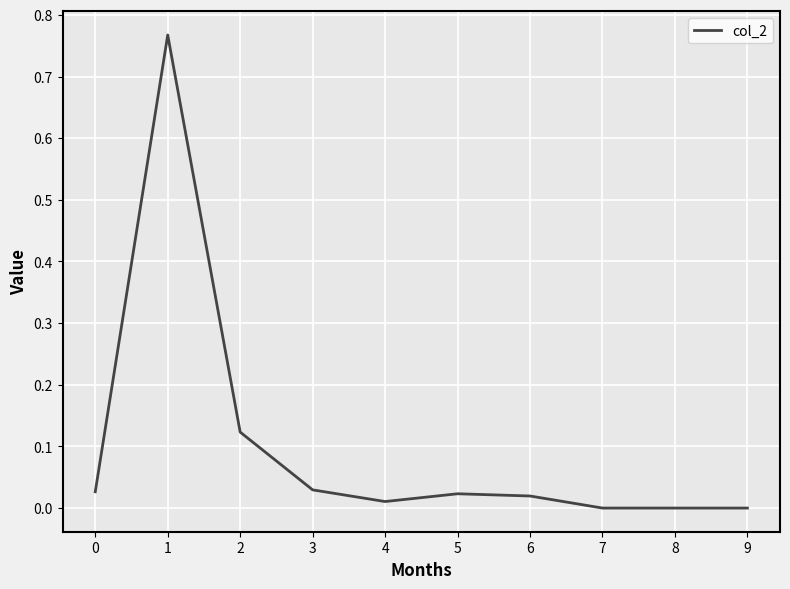

Where is the first local minimum?

4